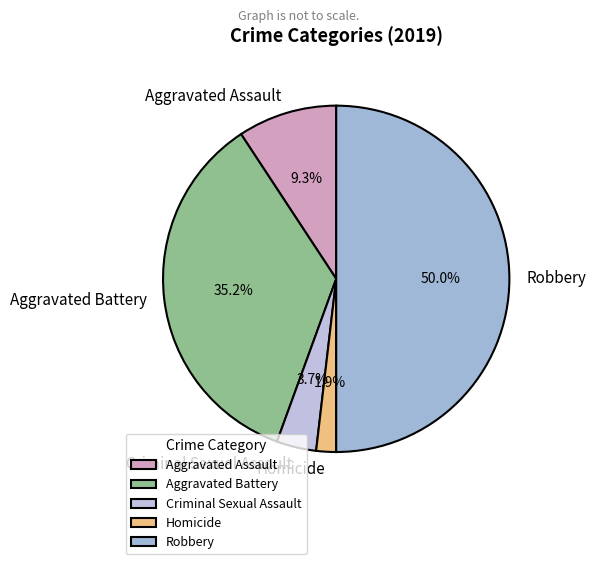

The Robbery slice represents 58% of the pie. True or false?

False